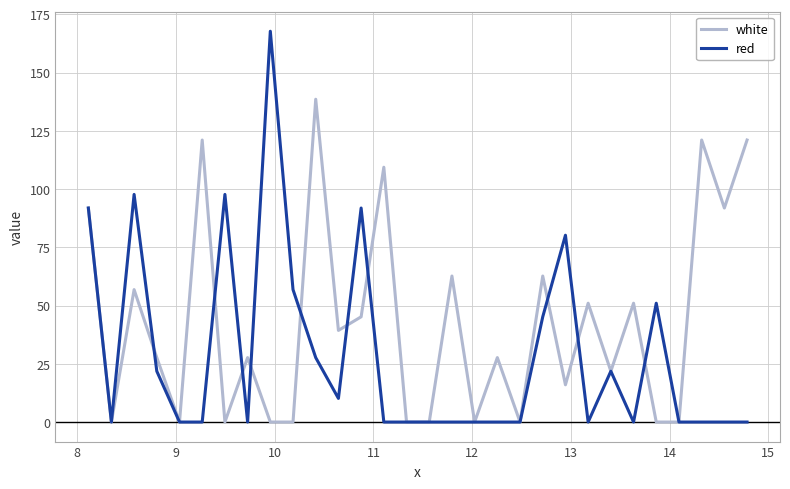

Reading left to right, list all the values displayed in this chart.

white: 91.8	0.0	56.8	27.7	0.0	121.0	0.0	27.7	0.0	0.0	138.5	39.3	45.2	109.4	0.0	0.0	62.7	0.0	27.7	0.0	62.7	16.0	51.0	21.8	51.0	0.0	0.0	121.0	91.8	121.0
red: 91.8	0.0	97.7	21.8	0.0	0.0	97.7	0.0	167.7	56.8	27.7	10.1	91.8	0.0	0.0	0.0	0.0	0.0	0.0	0.0	45.2	80.2	0.0	21.8	0.0	51.0	0.0	0.0	0.0	0.0